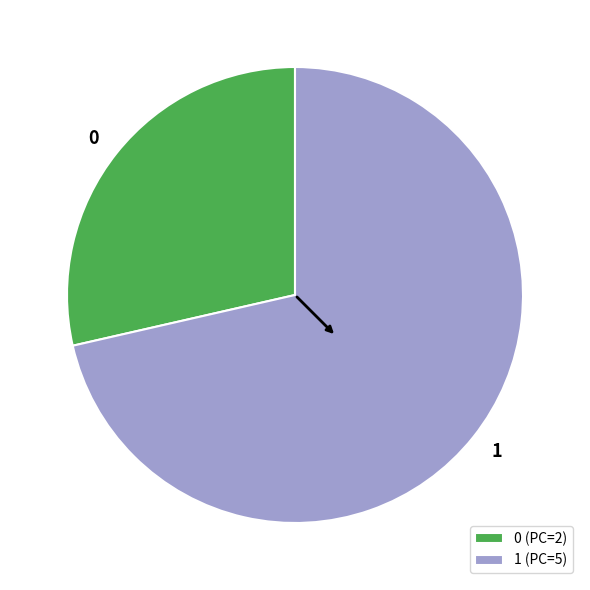

Is the sum of 1 and 0 greater than half?

Yes